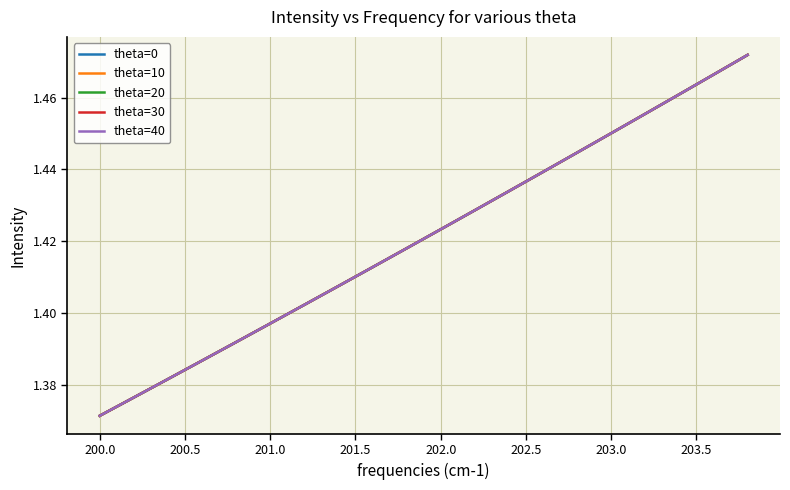

Does the chart have visible grid lines?

Yes